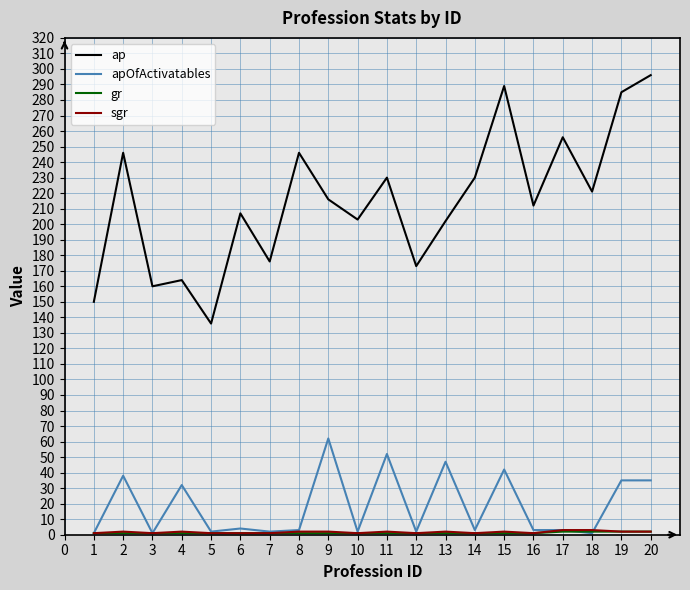

Does the chart display data point markers on the line(s)?

No